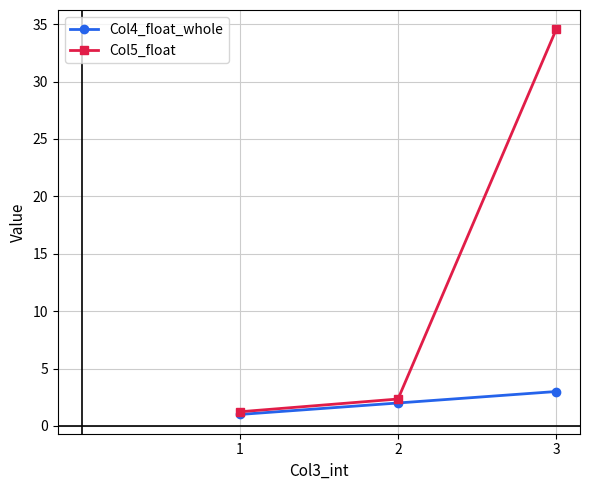

Which category has the highest value across all series?

3